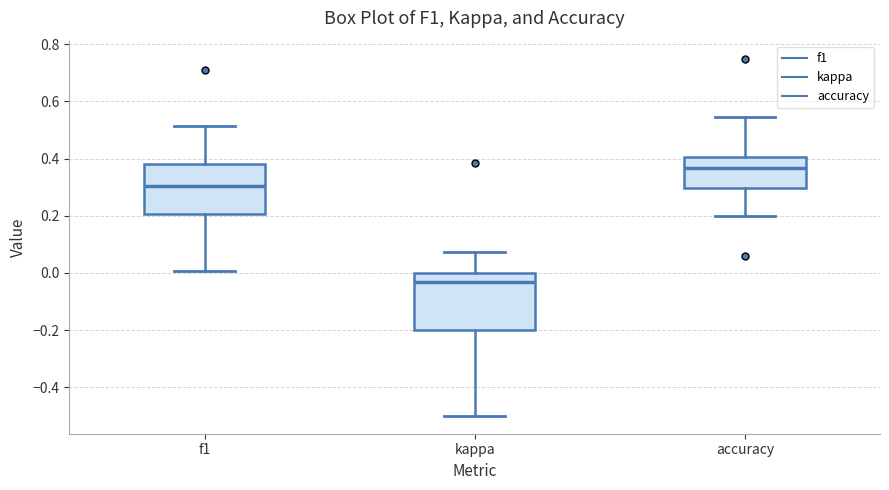

Reading left to right, transcribe this box plot: for each box, give where its median line is, the range the box spans, and where its two whiskers end, as read against the y-axis. The values are not printed on the chart, so give them approximately, as read against the axis.

f1: median 0.30, box 0.20 to 0.38, whiskers 0.00 to 0.52
kappa: median -0.04, box -0.20 to 0.00, whiskers -0.50 to 0.08
accuracy: median 0.36, box 0.30 to 0.40, whiskers 0.20 to 0.54